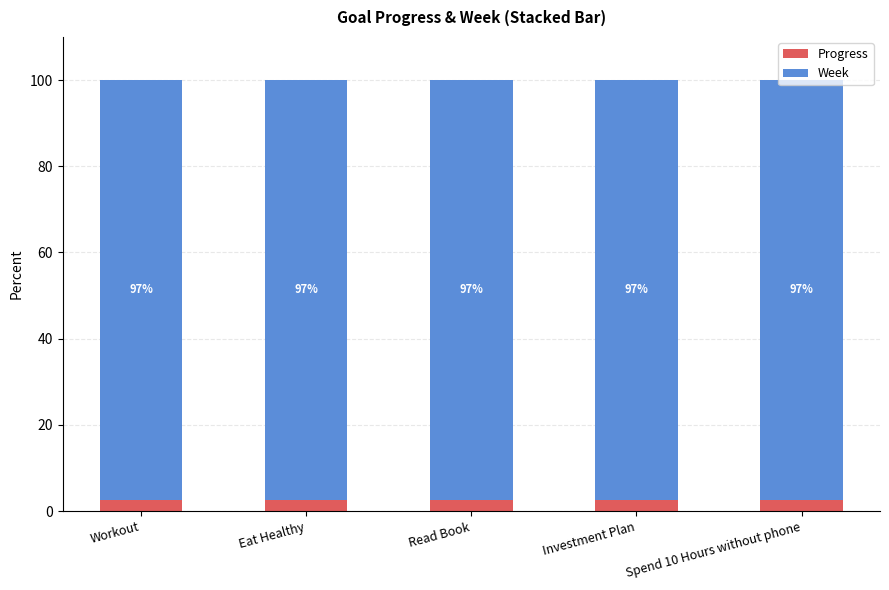

What are all the series names shown in the legend?

Progress, Week